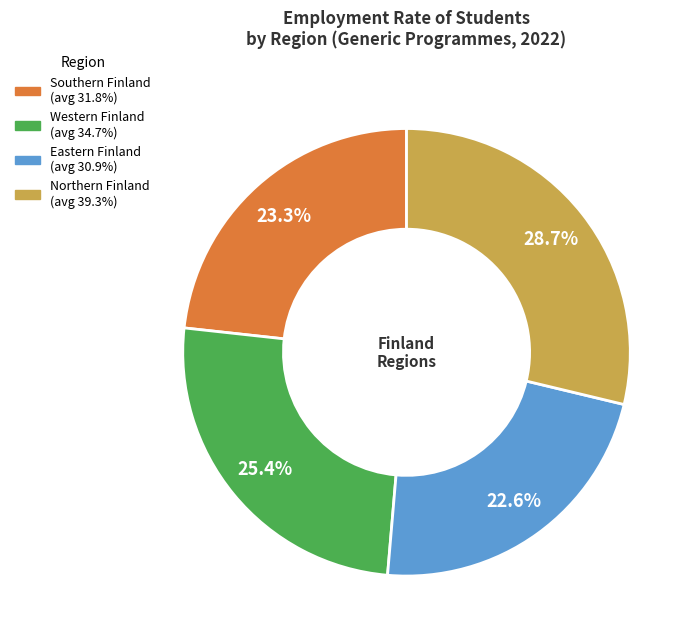

Count the number of slices in the pie.

4